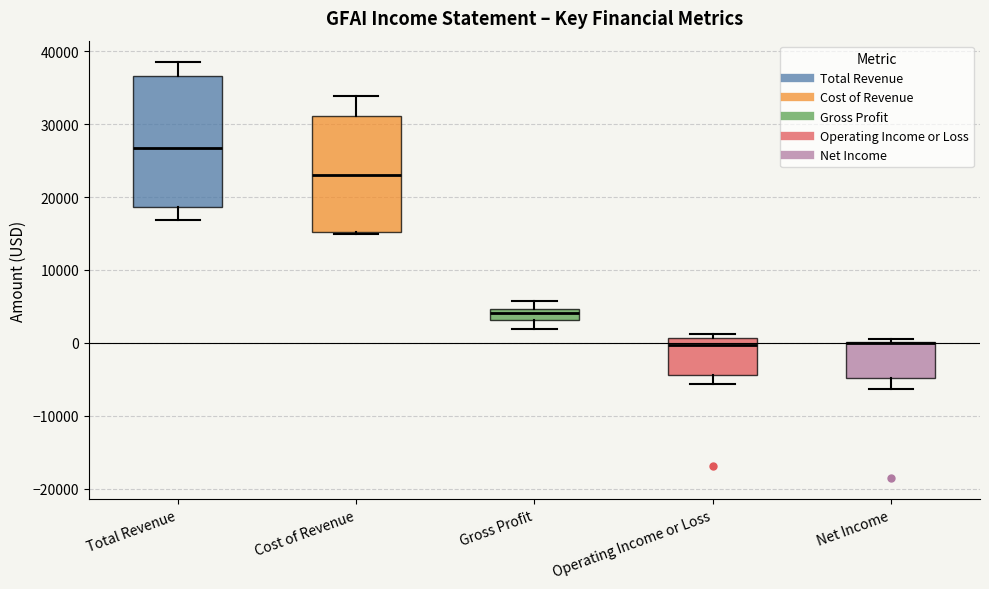

Comparing the boxes themselves (not the whiskers), which one is the tallest?

Total Revenue